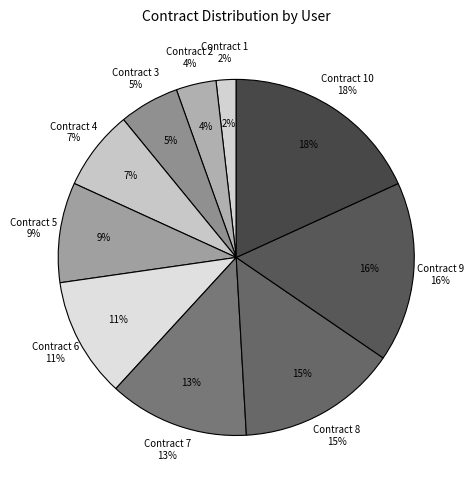

The 10 slice represents 25% of the pie. True or false?

False